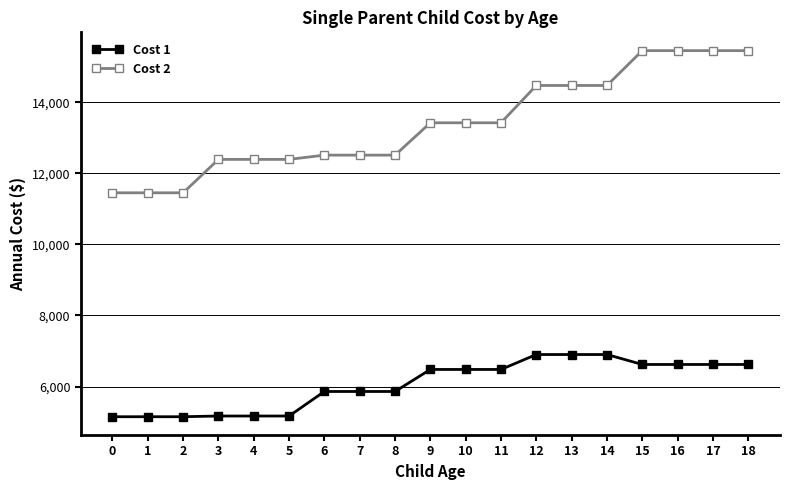

What is the value of the Cost 1 point at the 6th from the left?

5170